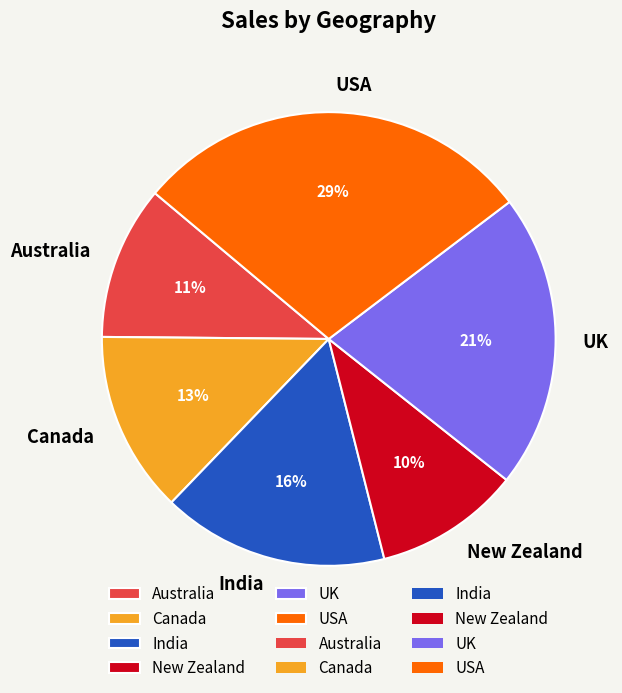

Which slice is the largest?

USA